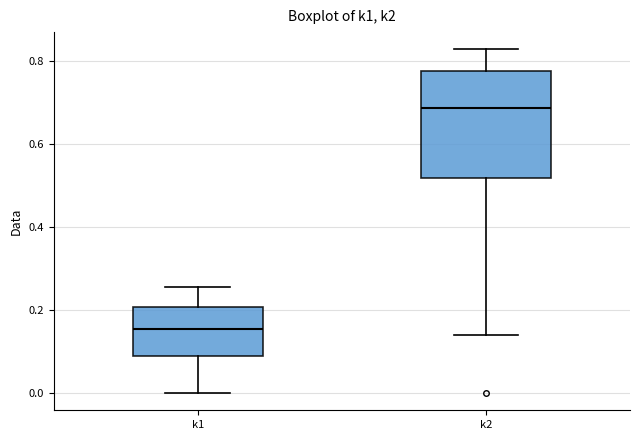

Comparing the boxes themselves (not the whiskers), which one is the tallest?

k2